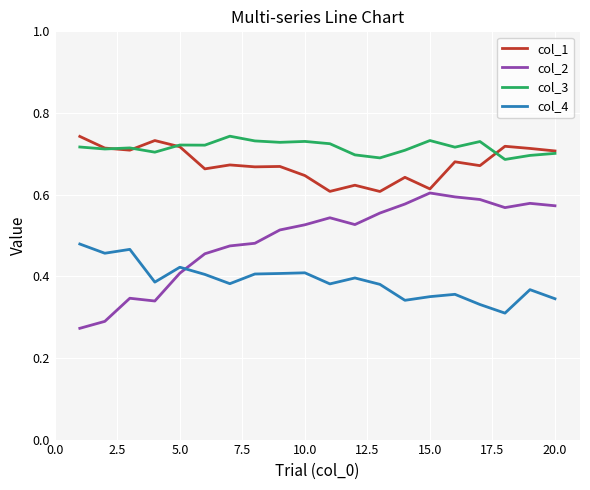

True or false: col_2 has more than 1 interior local peaks.

True